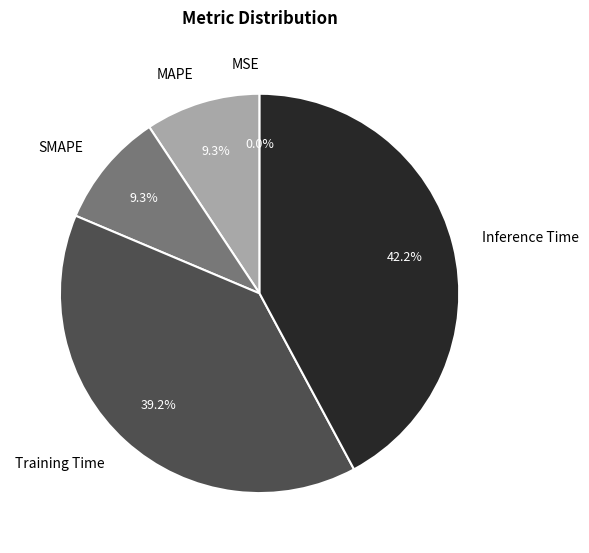

Do SMAPE and Training Time together represent more than half of the pie?

No